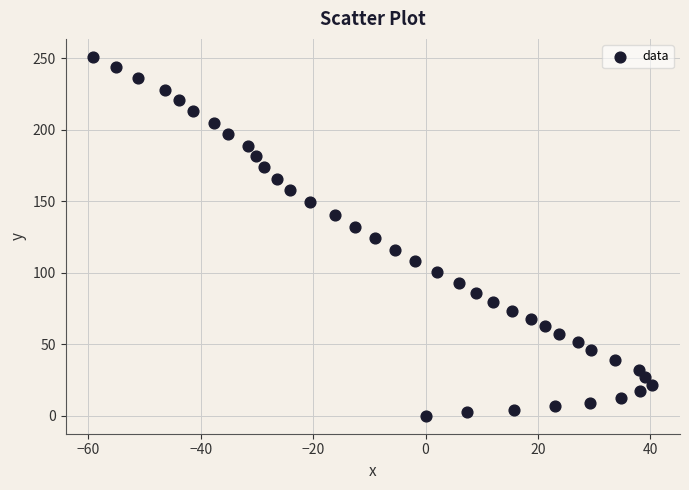

What is the range of X values (max minus min)?

99.4